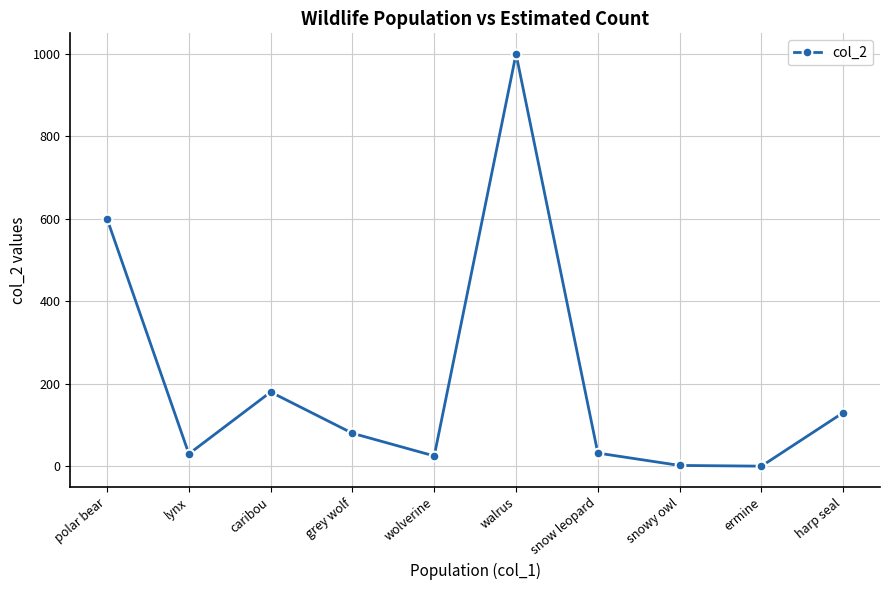

What is the greatest value displayed?

1000.0